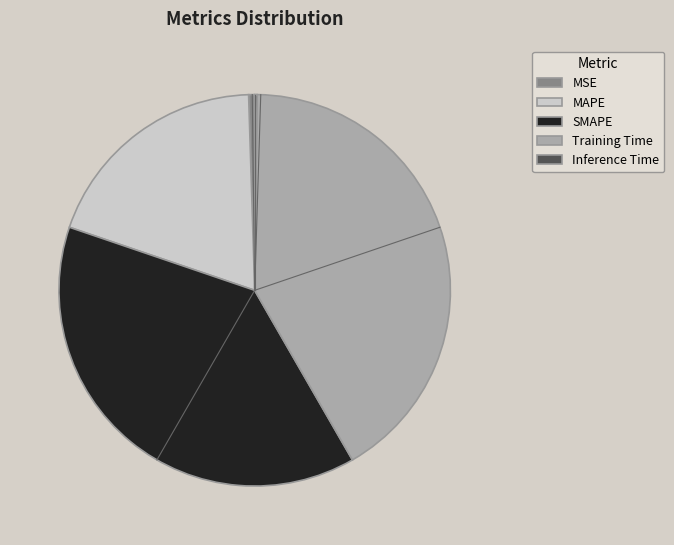

Does any single category account for the majority?

No